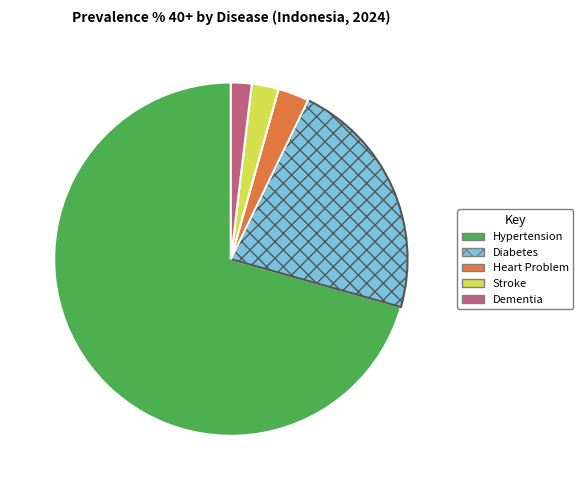

What is the ratio of the value at Diabetes to the value at Heart Problem?

7.8